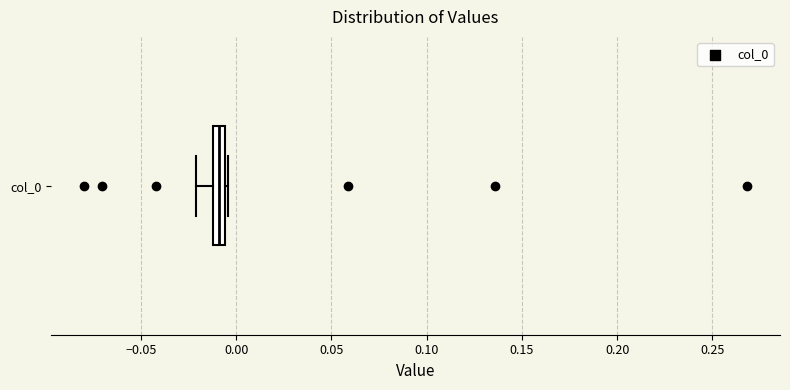

Where is the left edge of the box for col_0 on the x-axis? The values are not printed on the chart, so give them approximately, as read against the axis.

-0.010